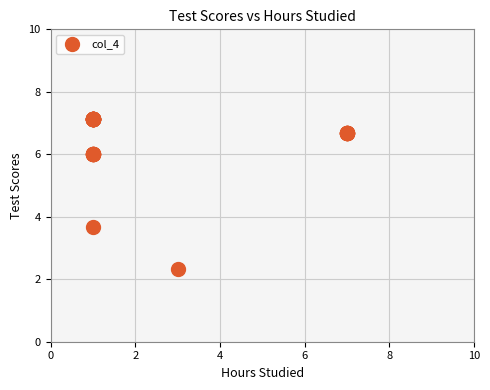

What Y value in the scatter plot is closest to 4?

3.7